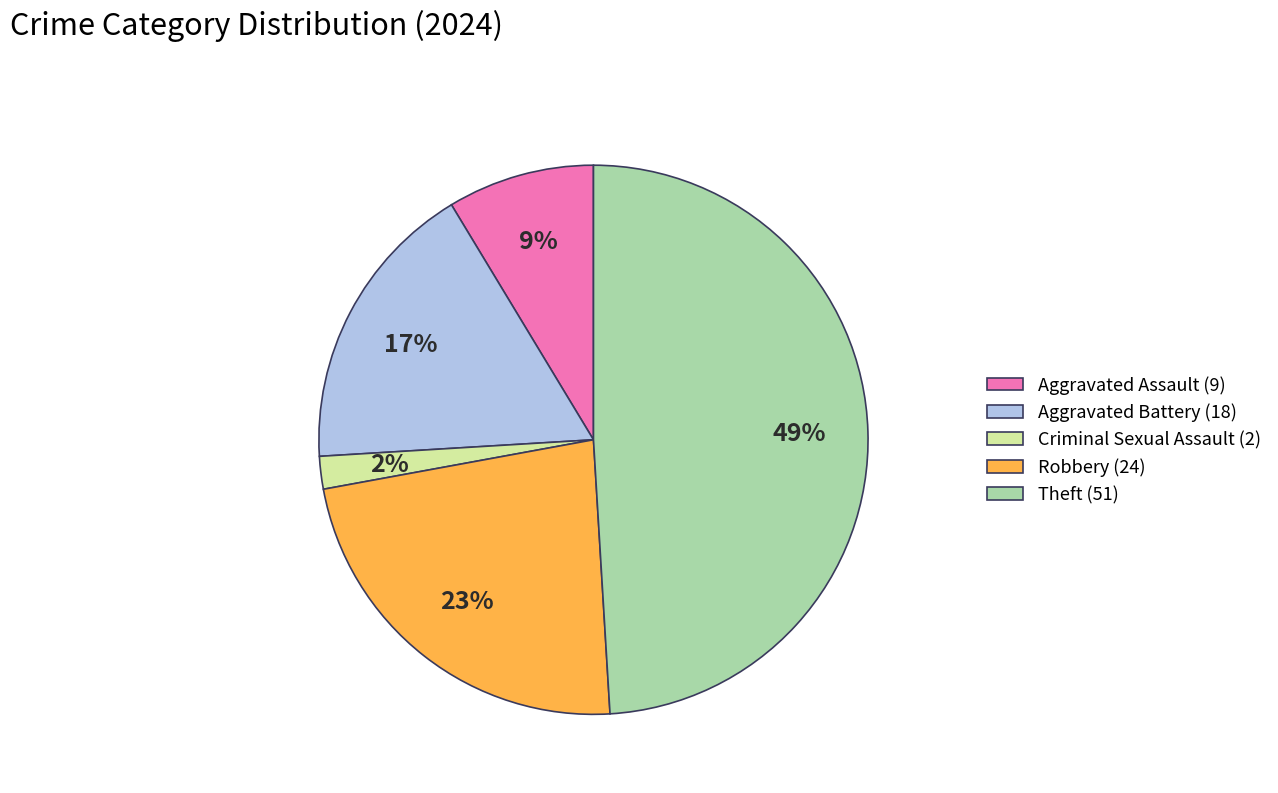

How many slices are in this pie chart?

5